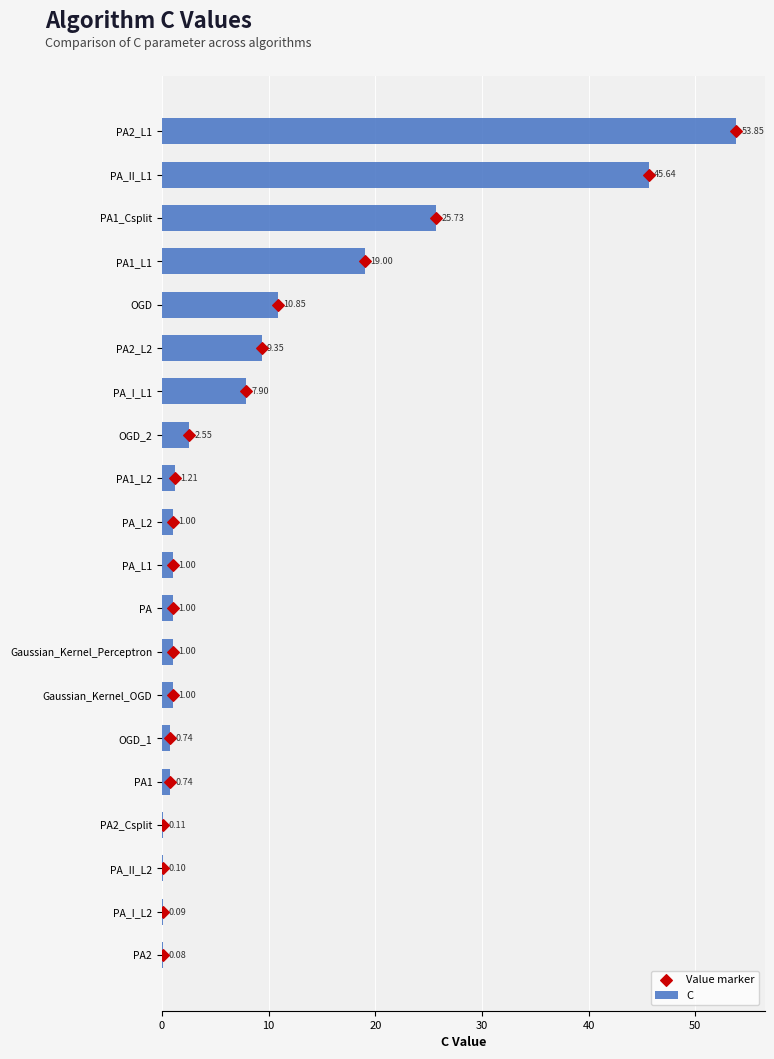

What is the sum of the C values at PA1 and Gaussian_Kernel_Perceptron?

1.7